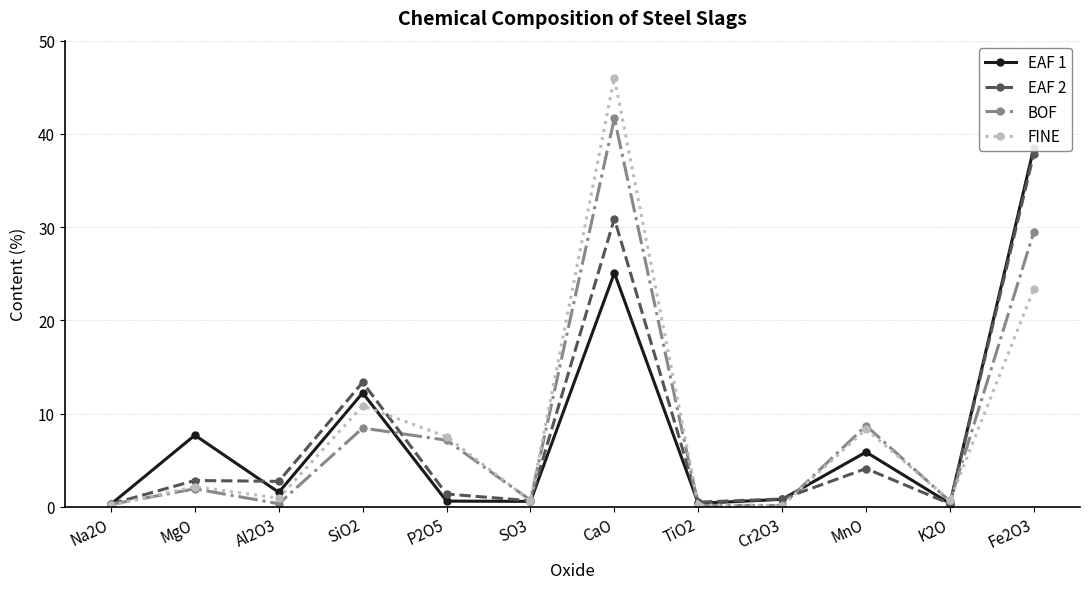

Where is FINE nearest to the value 23?

Fe2O3